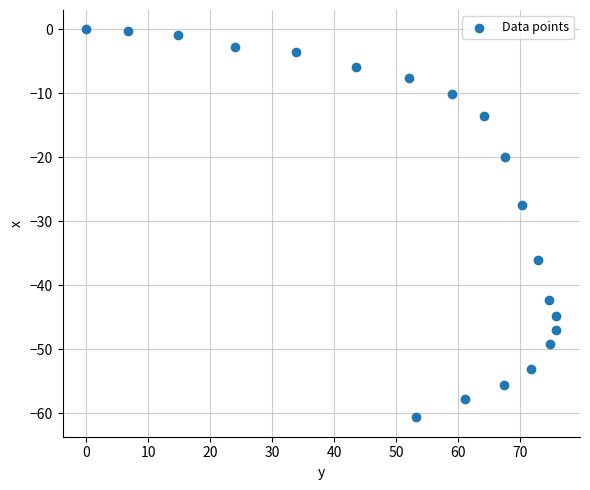

What is the range of Y values (max minus min)?

60.6